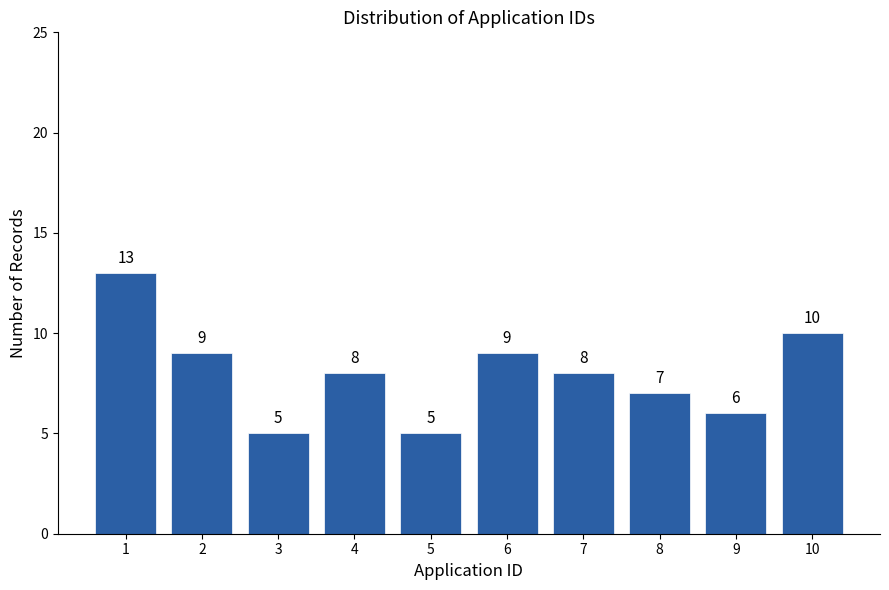

Reading right to left, list all the values displayed in this chart.

10	6	7	8	9	5	8	5	9	13